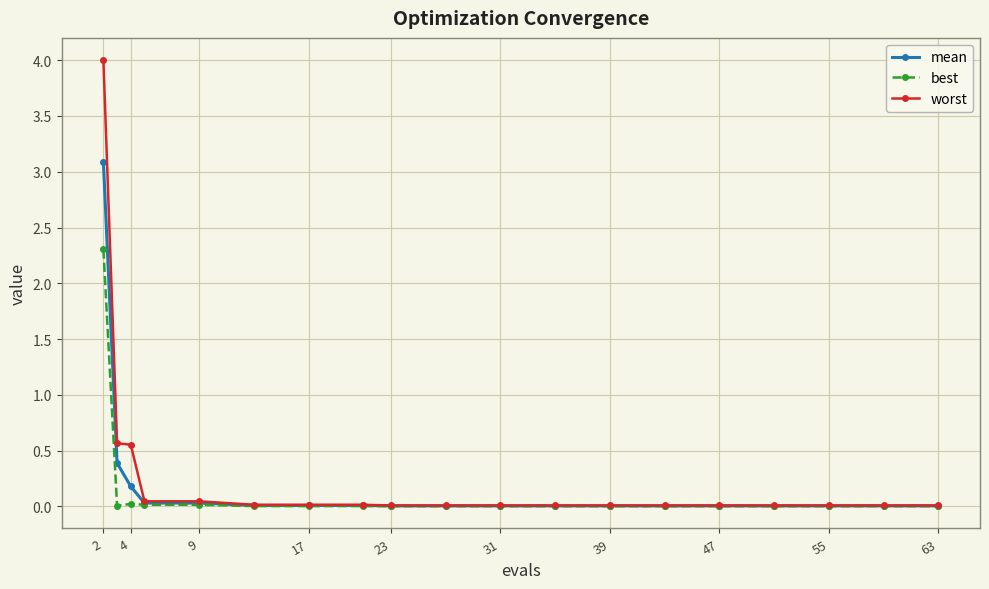

What is the maximum value shown in the chart?

4.0